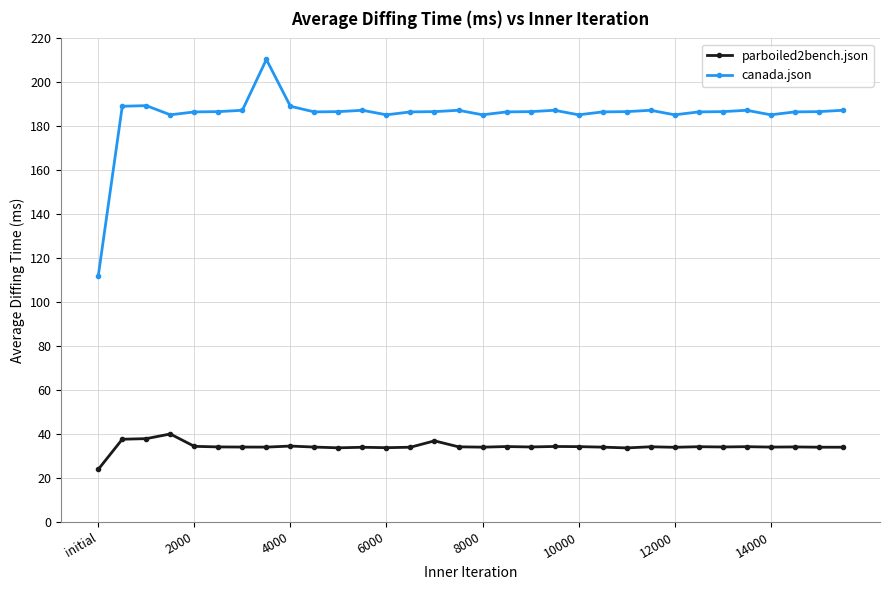

What is the sum of all canada.json values?

5925.2